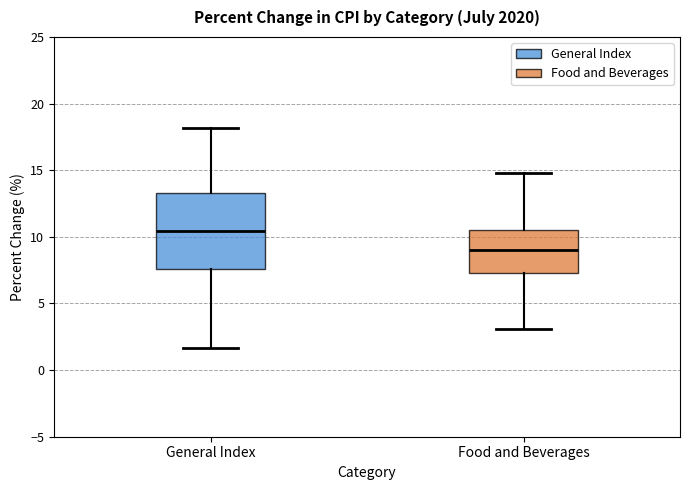

Which box has the lowest median line?

Food and Beverages